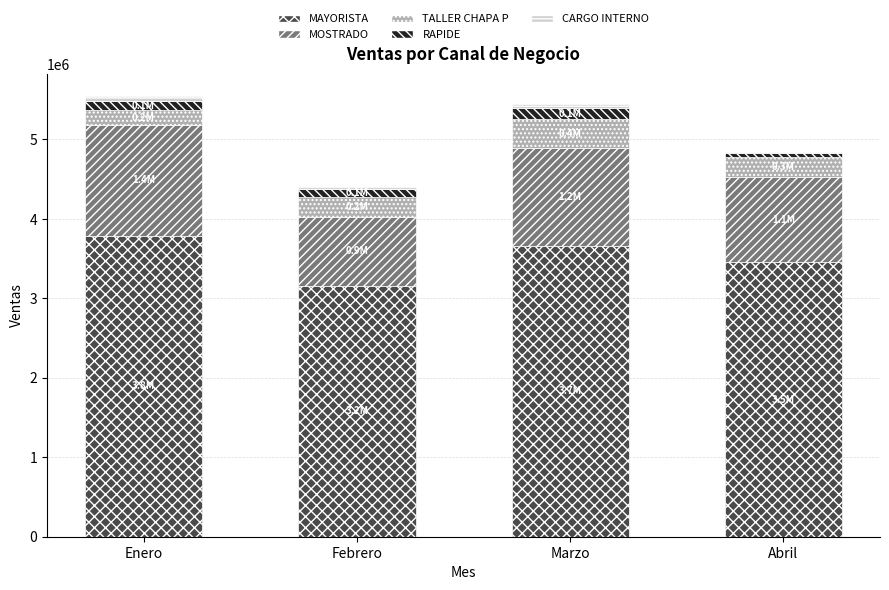

The value of MAYORISTA at Febrero is 4534390.3. True or false?

False